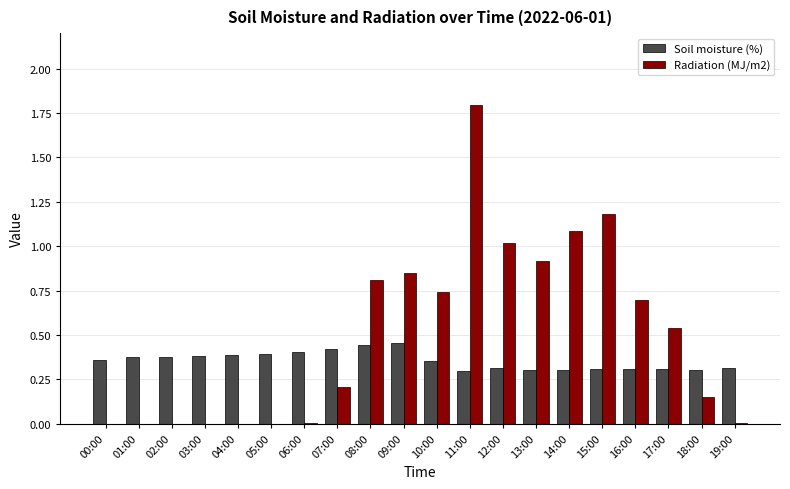

At which label does Radiation (MJ/m2) reach its peak?

11:00